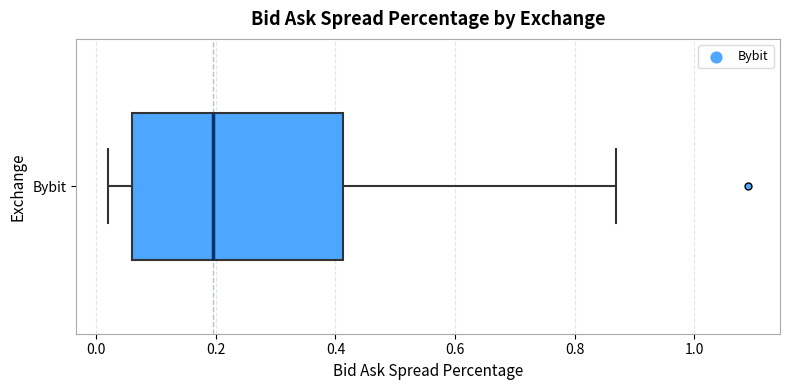

Read this box plot against the x-axis: the position of the median line, the range covered by the box, and the ends of both whiskers. The values are not printed on the chart, so give them approximately, as read against the axis.

median 0.20, box 0.06 to 0.42, whiskers 0.02 to 0.88